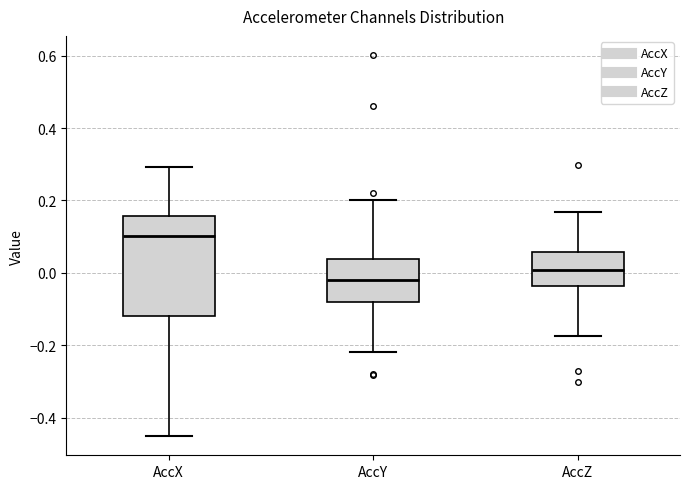

Comparing the boxes themselves (not the whiskers), which one is the tallest?

AccX